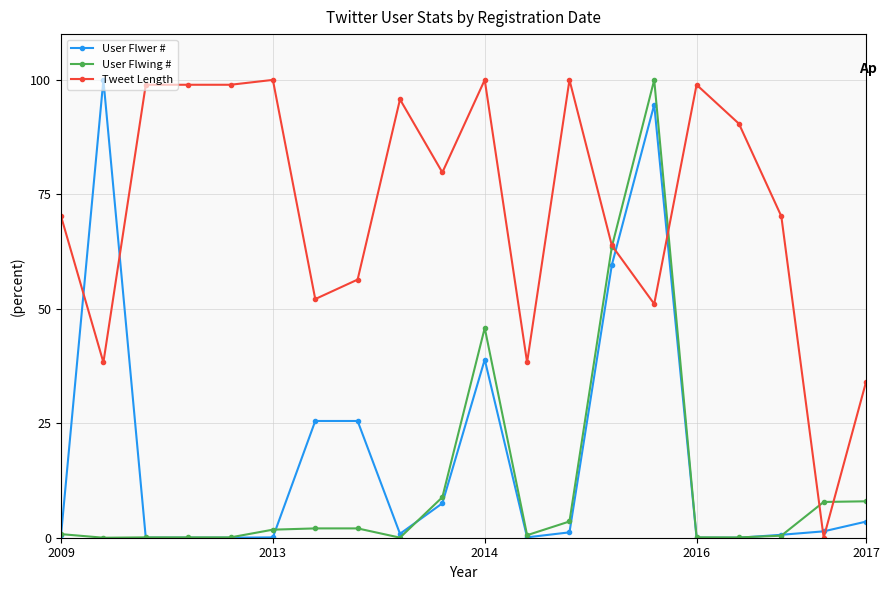

Which series has the largest total across all categories?

Tweet Length